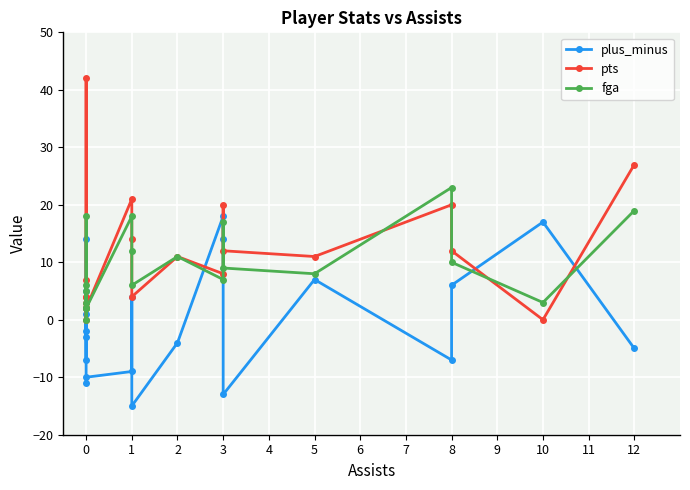

Where is fga nearest to the value 11?

2